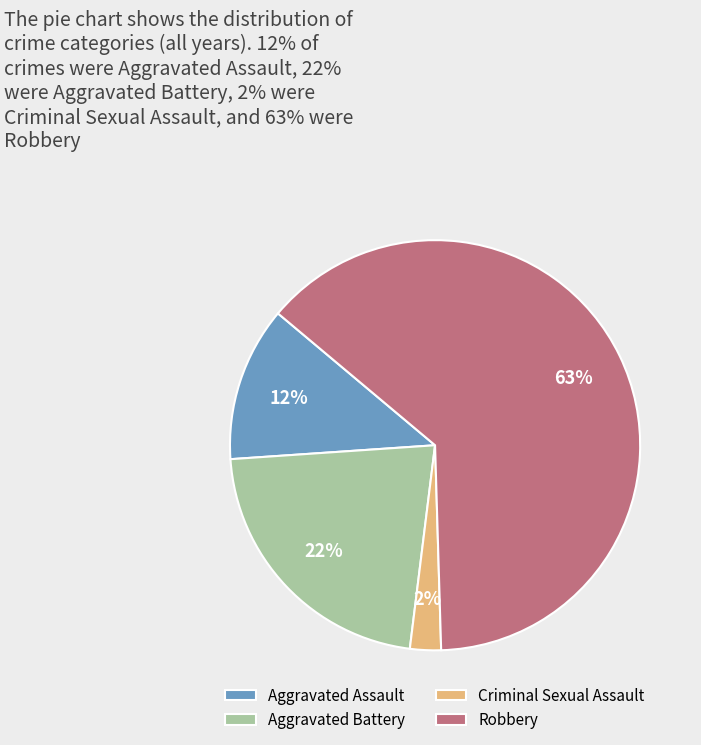

Which has a higher value, Criminal Sexual Assault or Aggravated Assault?

Aggravated Assault